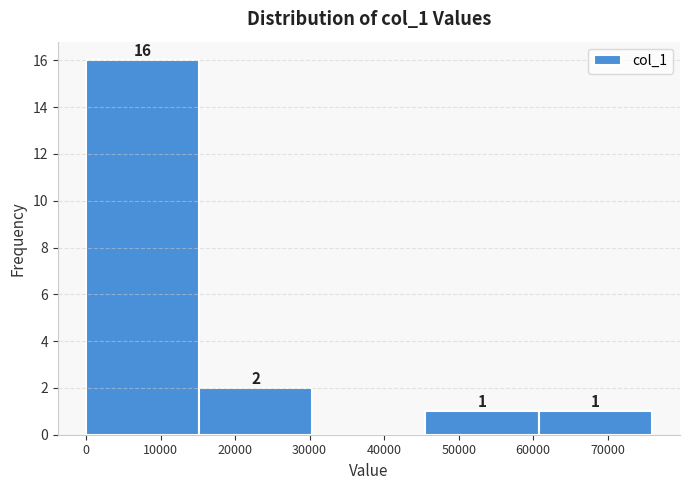

Which range on the x-axis has the tallest bar?

0 to 15000